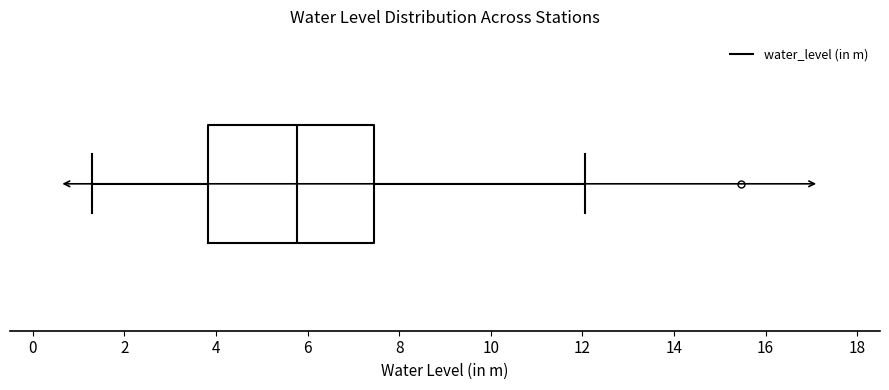

Read this box plot against the x-axis: the position of the median line, the range covered by the box, and the ends of both whiskers. The values are not printed on the chart, so give them approximately, as read against the axis.

median 5.8, box 3.8 to 7.4, whiskers 1.2 to 12.0